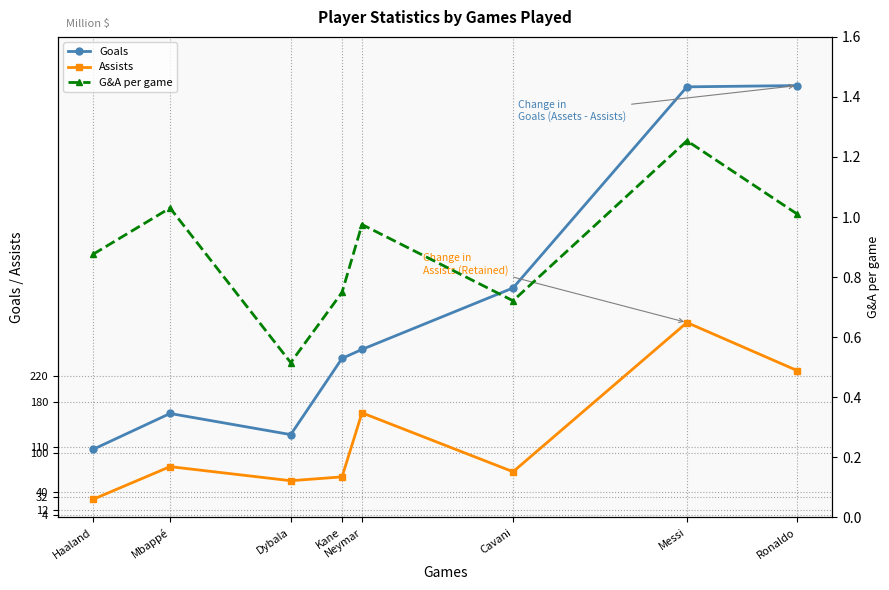

True or false: Goals and Assists cross at least once.

False